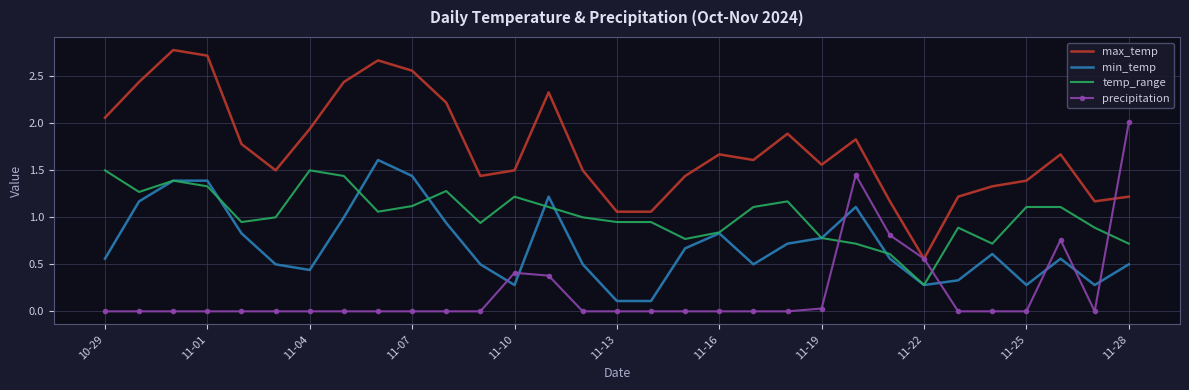

True or false: max_temp and precipitation cross at least once.

True